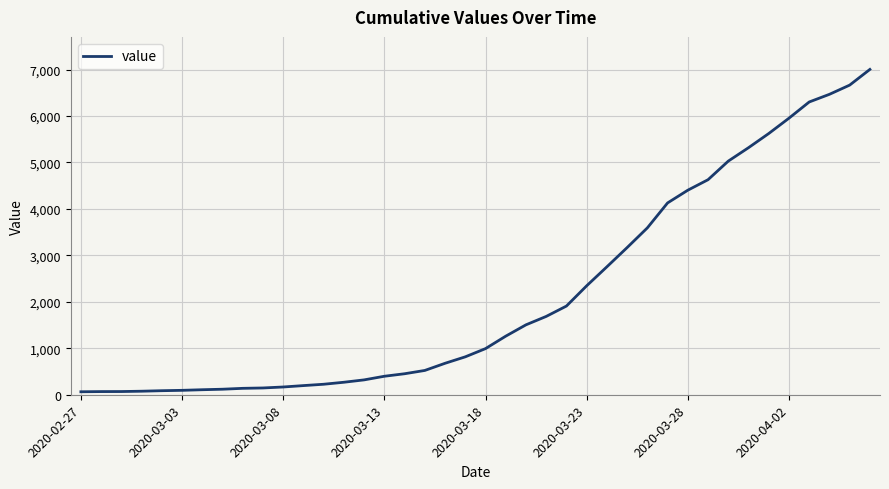

What is the greatest value displayed?

7003